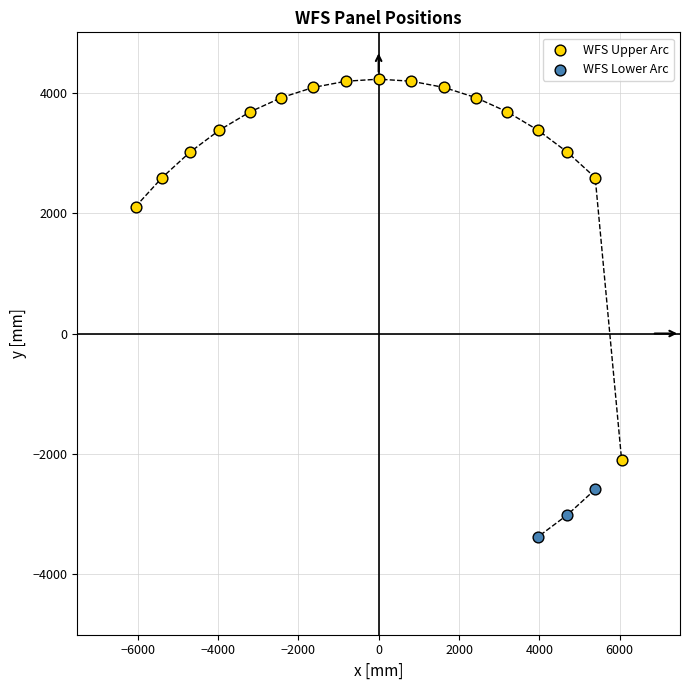

Which series has the largest Y range (max minus min)?

WFS Upper Arc